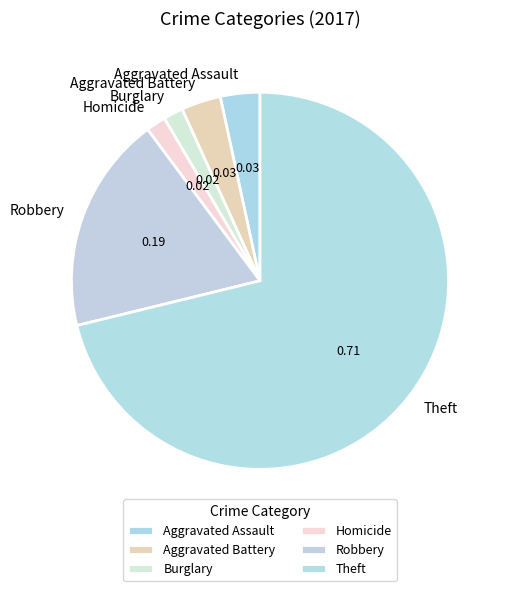

How many segments does this pie chart have?

6